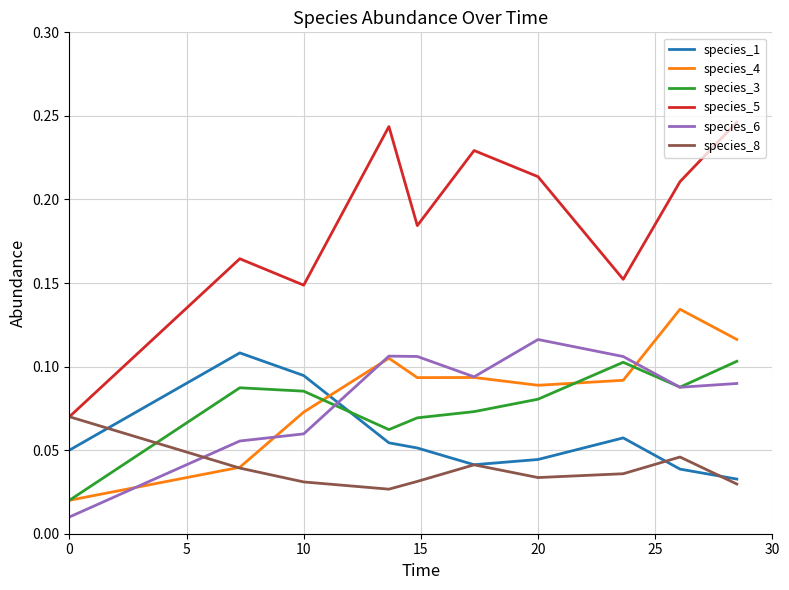

Which series has the widest spread of values?

species_5